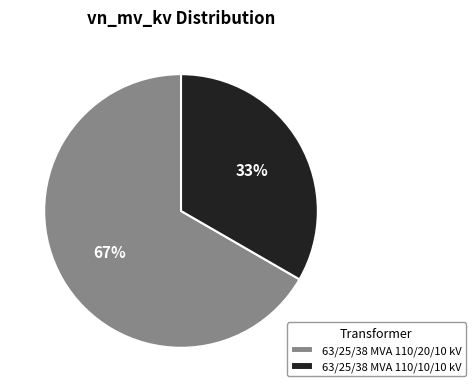

How many slices are in this pie chart?

2